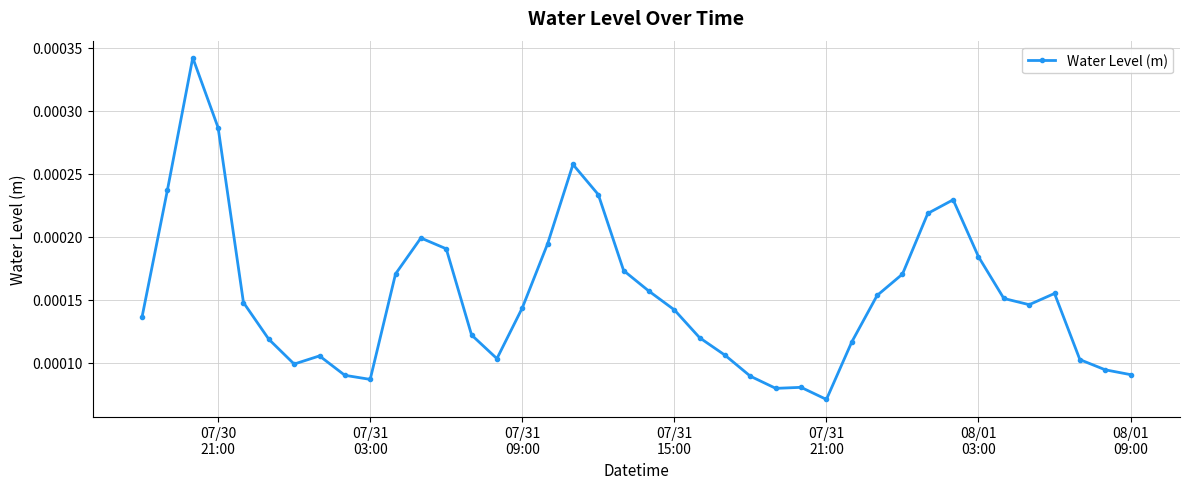

Count the values in the range 0 to 1.

40